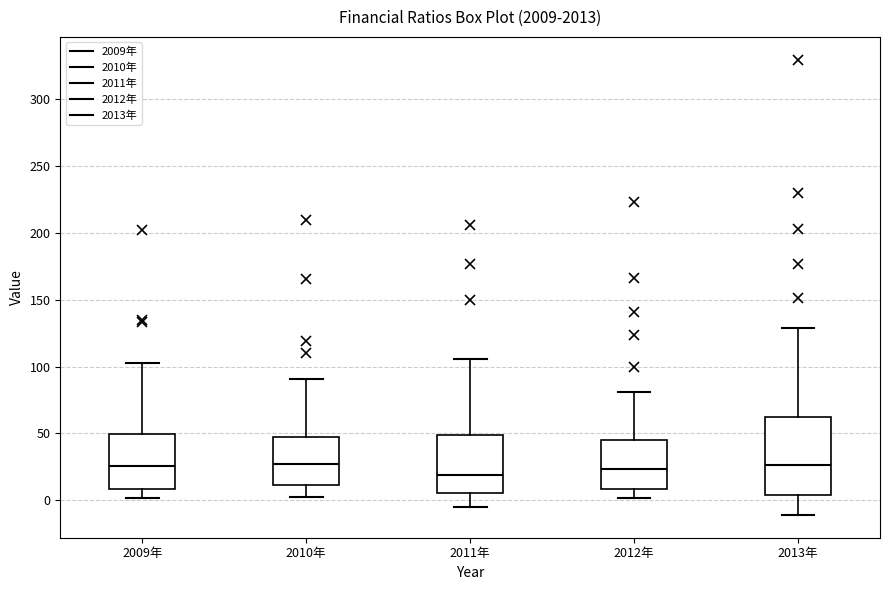

Reading left to right, transcribe this box plot: for each box, give where its median line is, the range the box spans, and where its two whiskers end, as read against the y-axis. The values are not printed on the chart, so give them approximately, as read against the axis.

2009年: median 25, box 10 to 50, whiskers 0 to 100
2010年: median 25, box 10 to 50, whiskers 5 to 90
2011年: median 20, box 5 to 50, whiskers -5 to 105
2012年: median 25, box 10 to 45, whiskers 0 to 80
2013年: median 25, box 5 to 60, whiskers -10 to 130